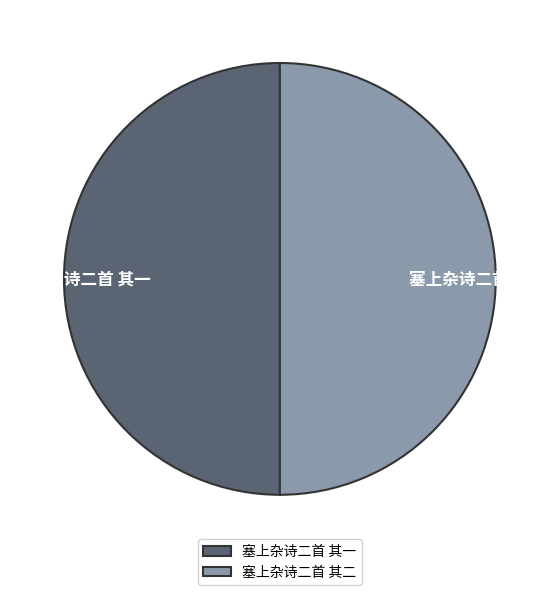

Is it true that 塞上杂诗二首 其二 is 50% of the pie?

True